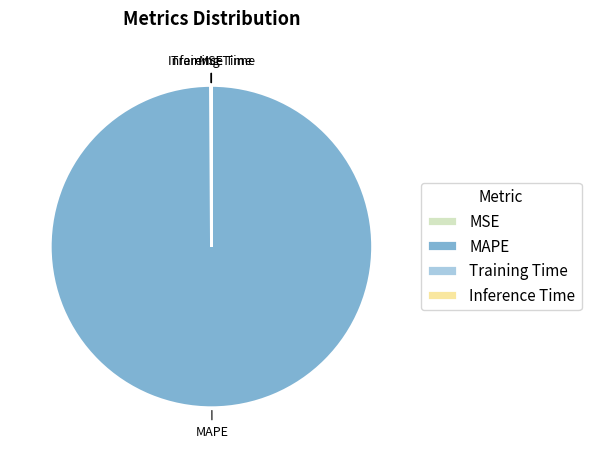

Is there any slice that represents more than half of the pie?

Yes